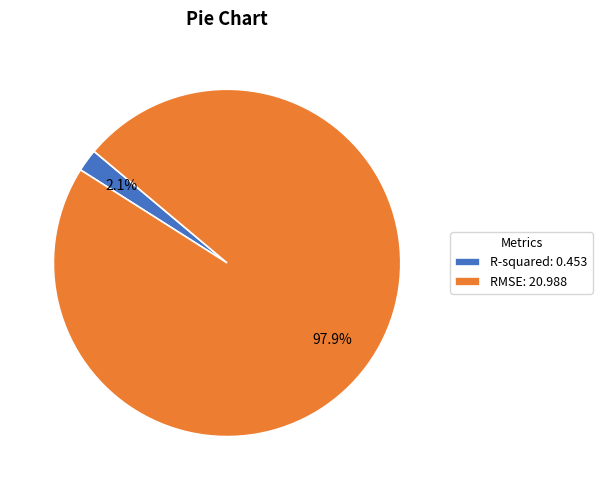

True or false: R-squared accounts for 2% of the total.

True